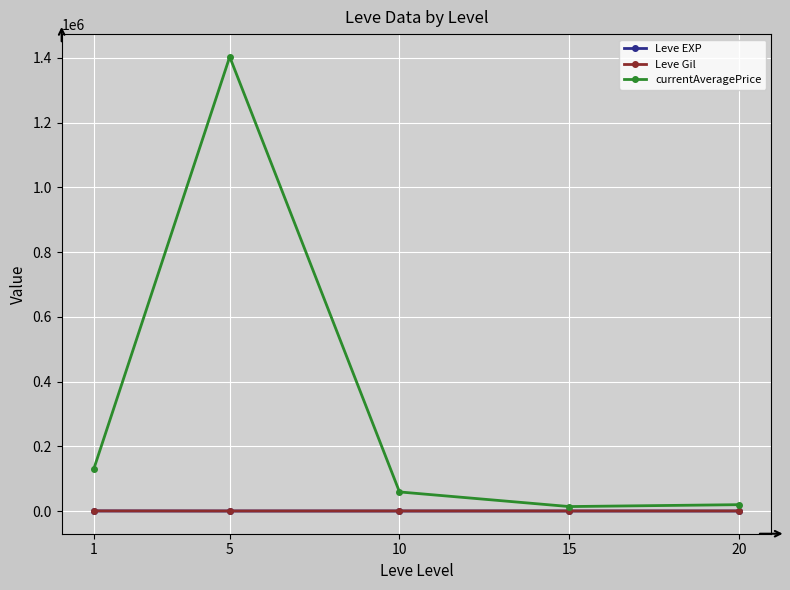

What is the value of the currentAveragePrice point at the 2nd from the left?

1403466.8